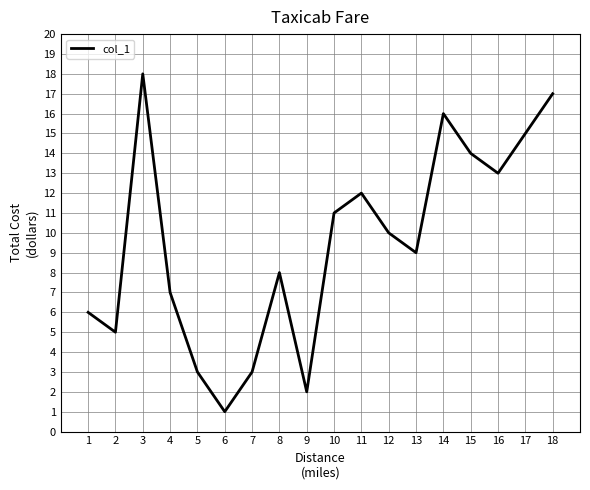

True or false: the data shows 14 at 15.

True